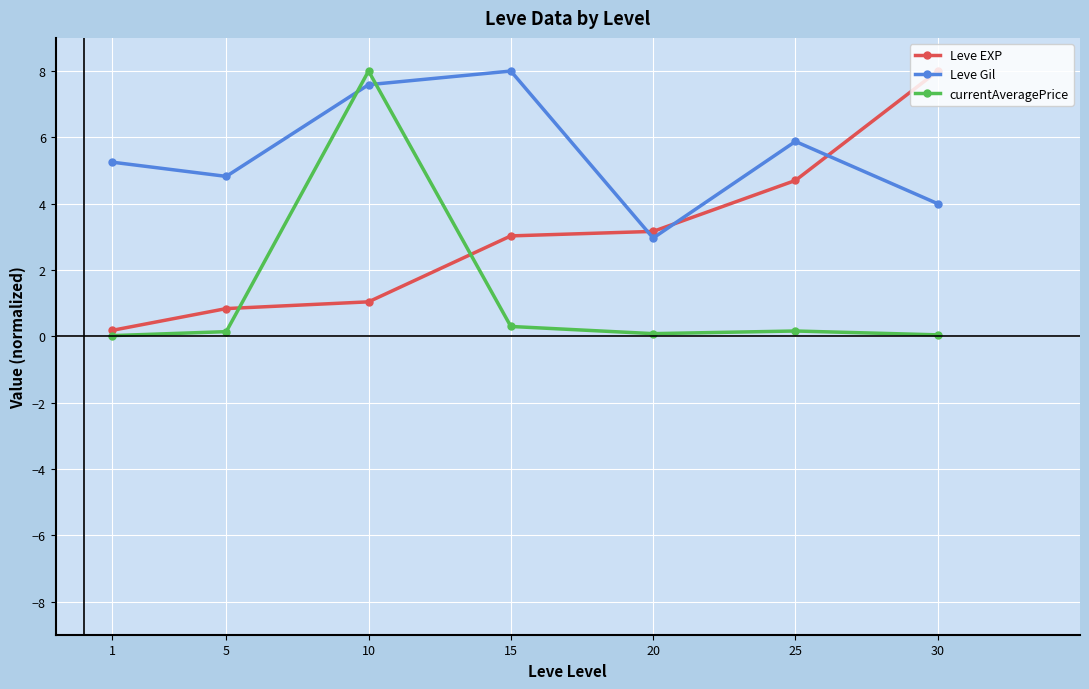

True or false: Leve Gil has more than 1 interior local peaks.

True